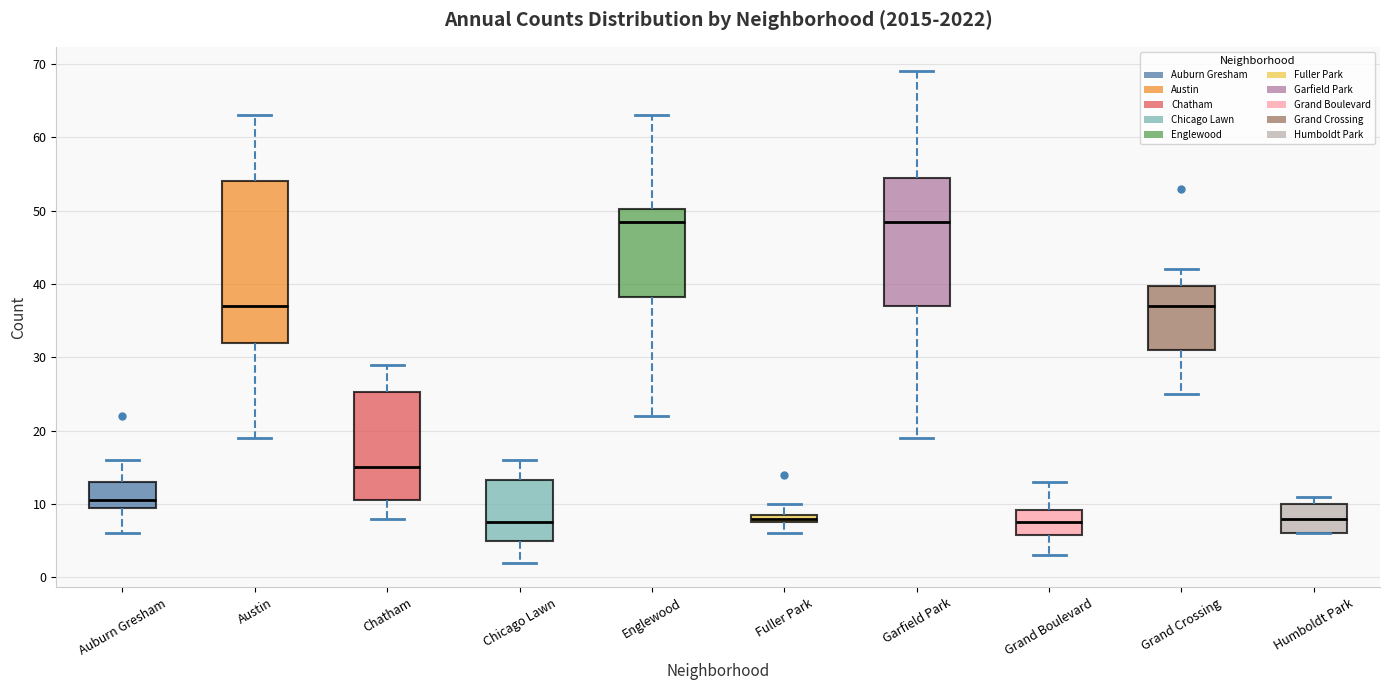

Which box is the tallest, from its lower edge to its upper edge?

Austin